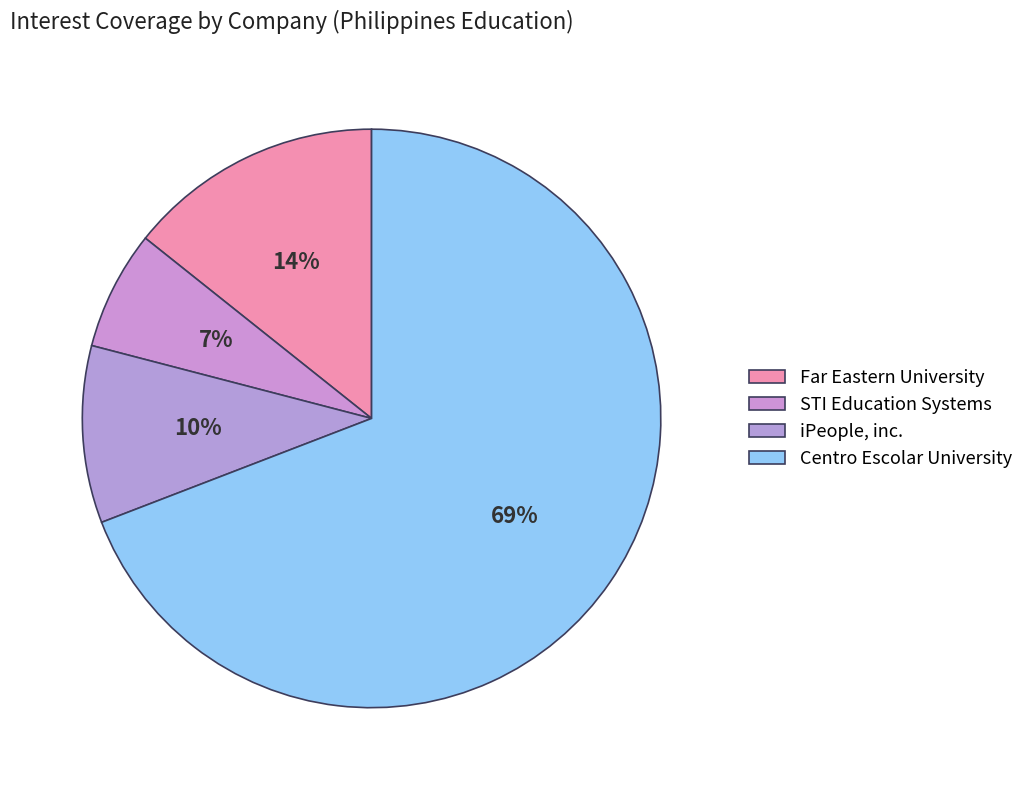

What is the ratio of the value at iPeople, inc. to the value at Far Eastern University?

0.7